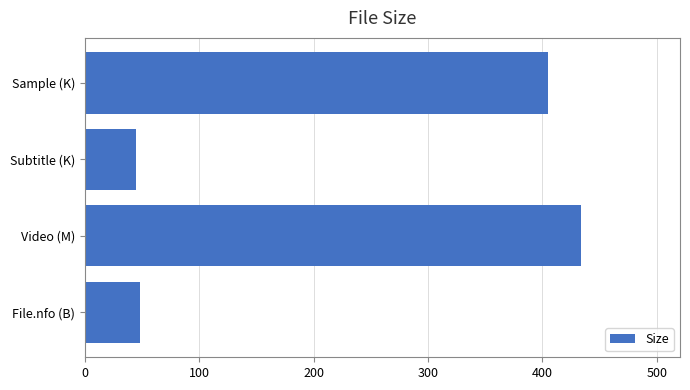

What is the change in value from File.nfo (B) to Video (M)?

+385.6